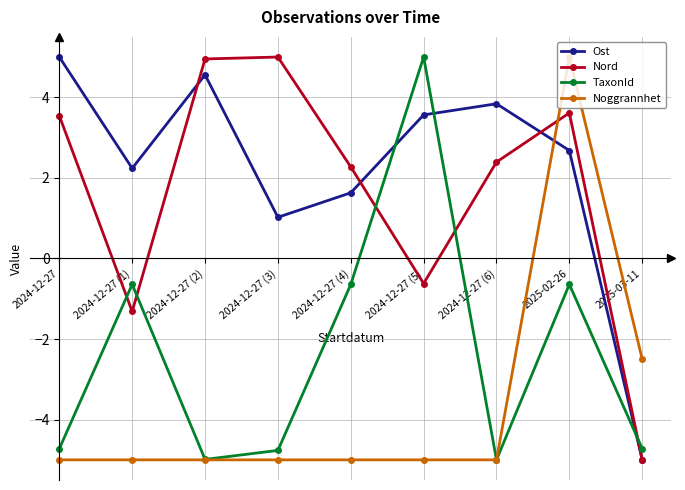

What is the minimum value shown in the chart?

-5.0